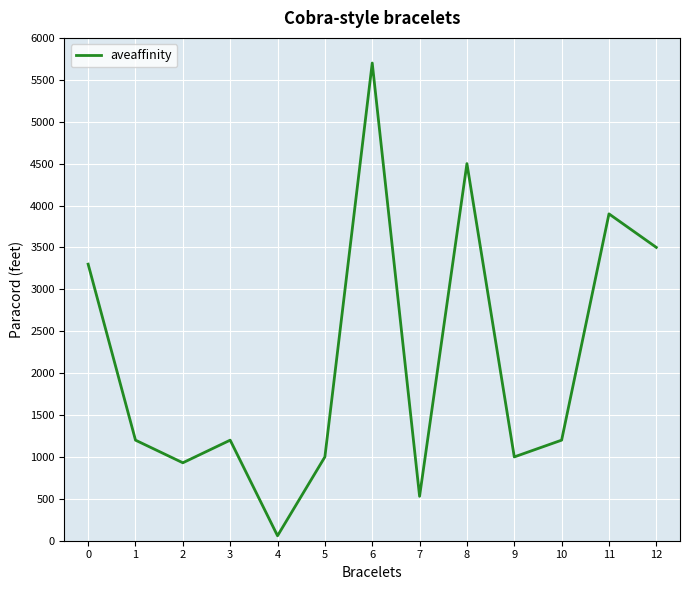

At which category does the data reach its first local peak?

3